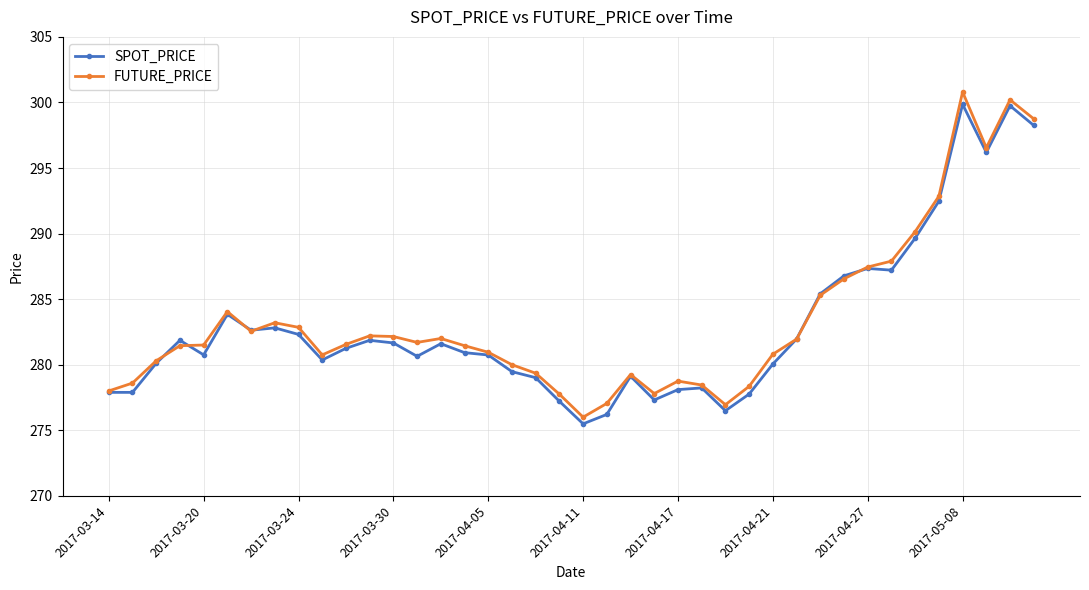

What is the maximum value shown in the chart?

300.8